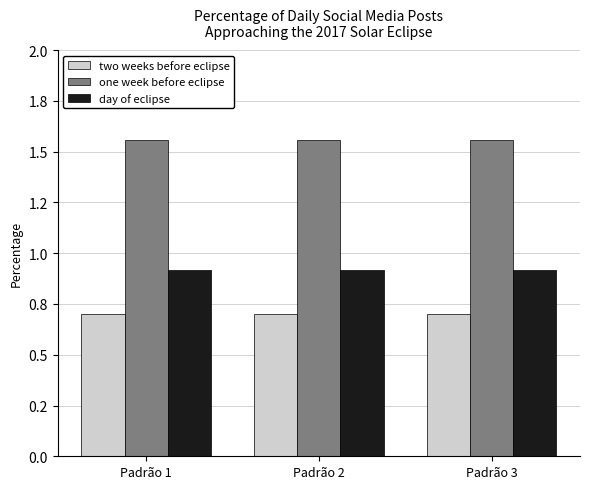

Read the one week before eclipse value at Padrão 1.

1.6